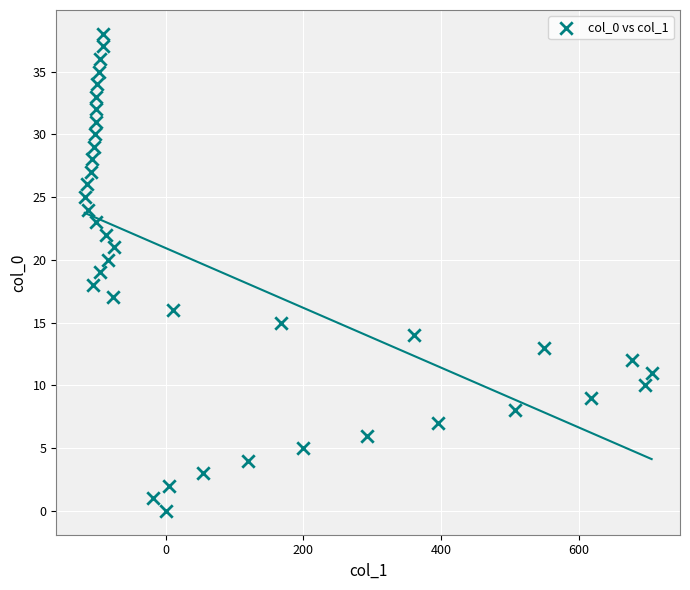

What is the range of Y values (max minus min)?

38